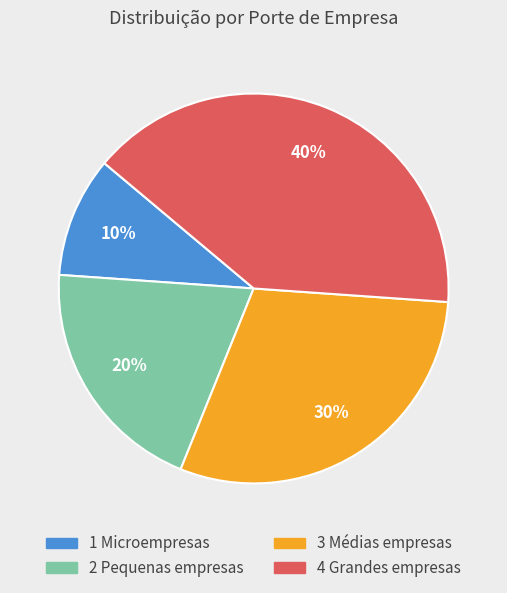

Is there any slice that represents more than half of the pie?

No